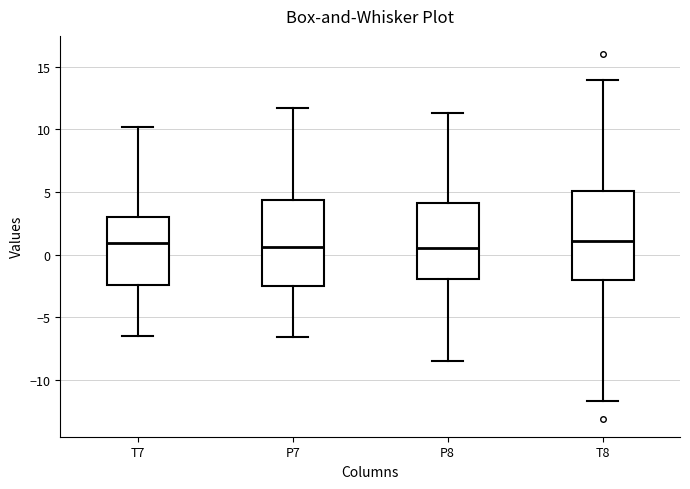

Where does the median line of the box for T7 sit on the y-axis? The values are not printed on the chart, so give them approximately, as read against the axis.

1.0